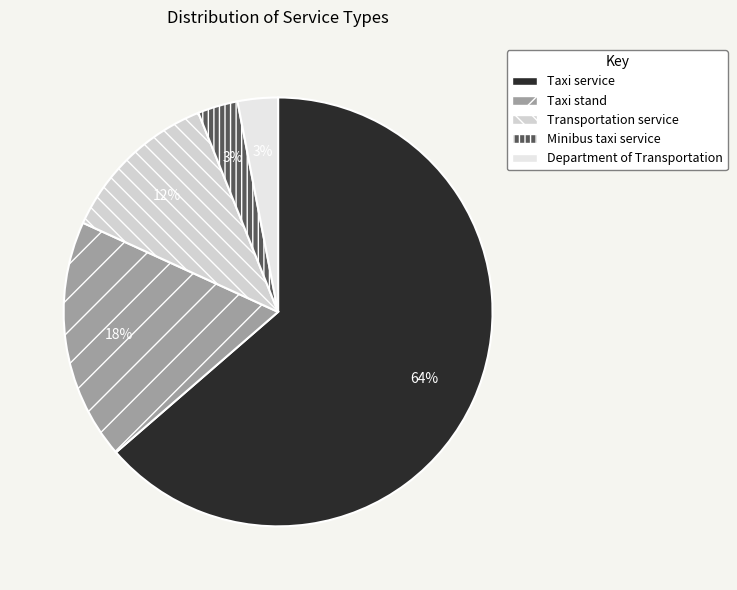

What percentage is the Taxi service slice, to the nearest percent?

64%